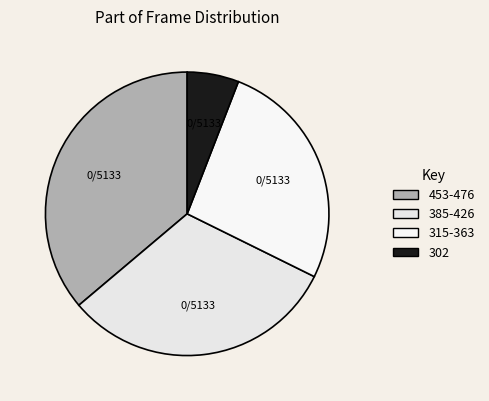

How many segments does this pie chart have?

4